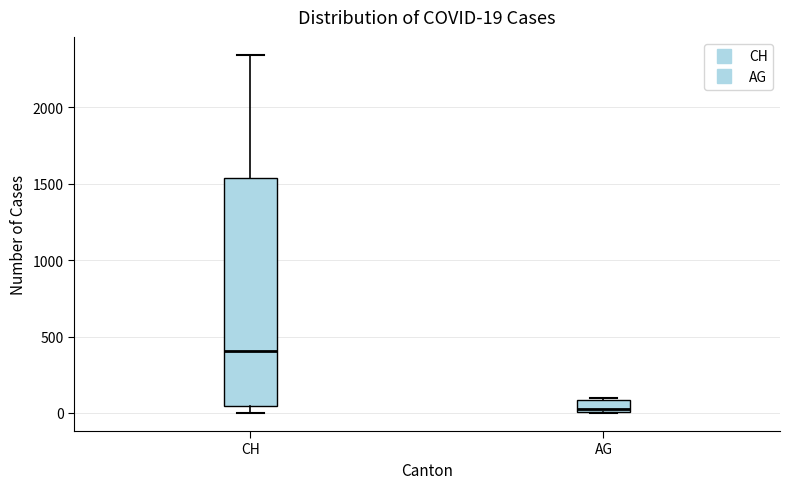

Which box is the tallest, from its lower edge to its upper edge?

CH